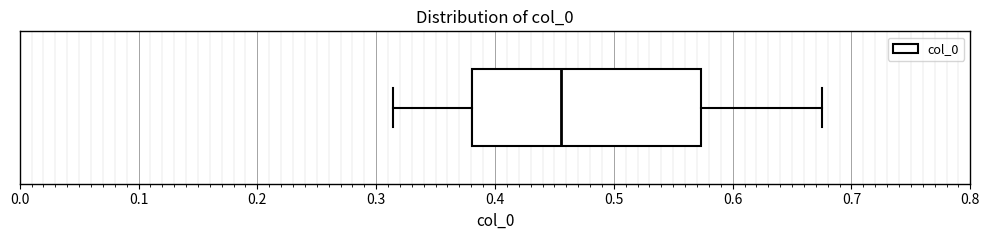

Transcribe this box plot: give where the median line is, the range the box spans, and where the two whiskers end, as read against the x-axis. The values are not printed on the chart, so give them approximately, as read against the axis.

median 0.46, box 0.38 to 0.57, whiskers 0.31 to 0.67